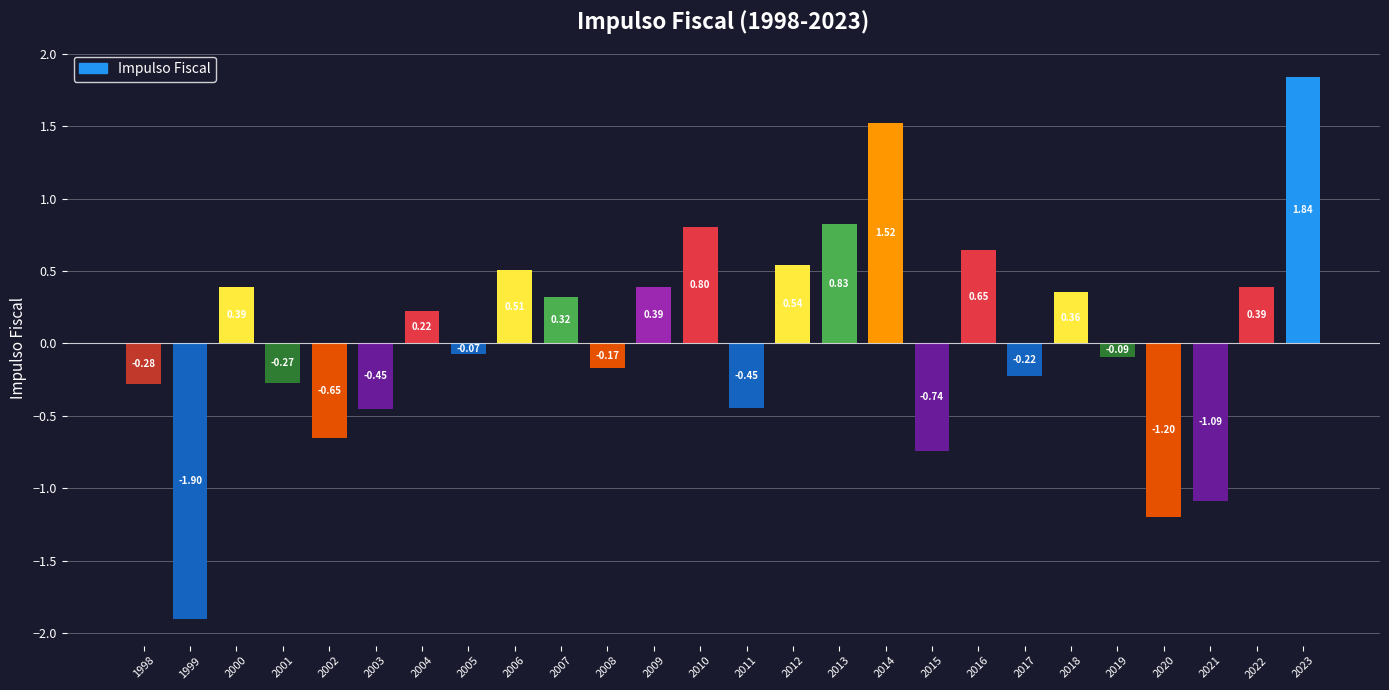

What is the change in value from 2017 to 2021?

-0.9